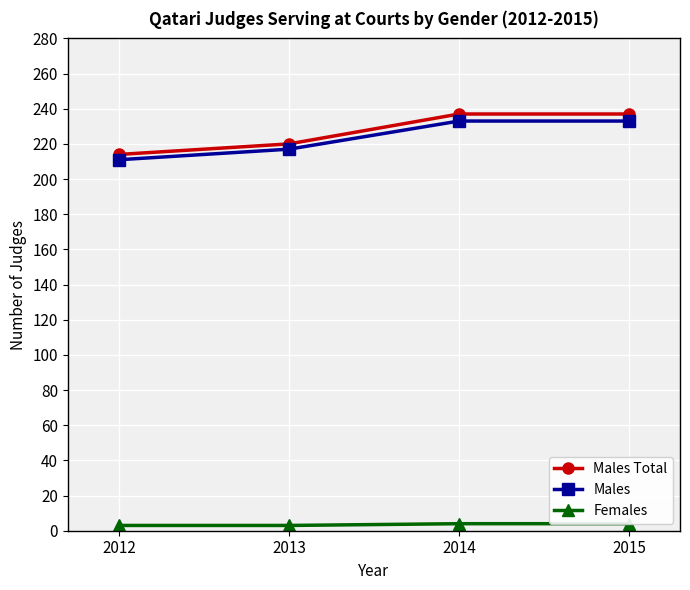

How many categories are shown in the chart?

4